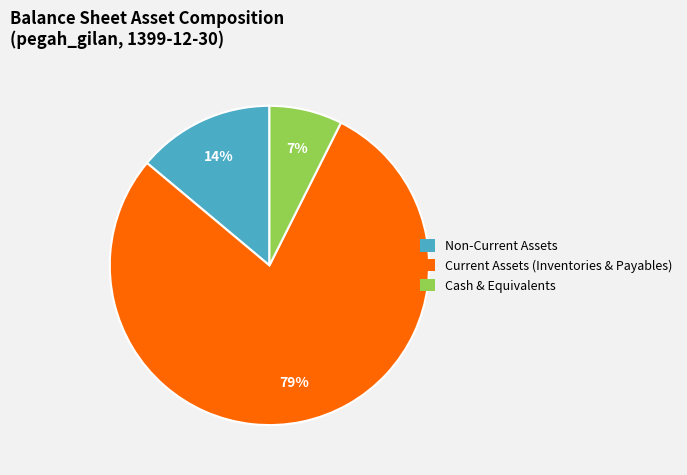

Is there any slice that represents more than half of the pie?

Yes